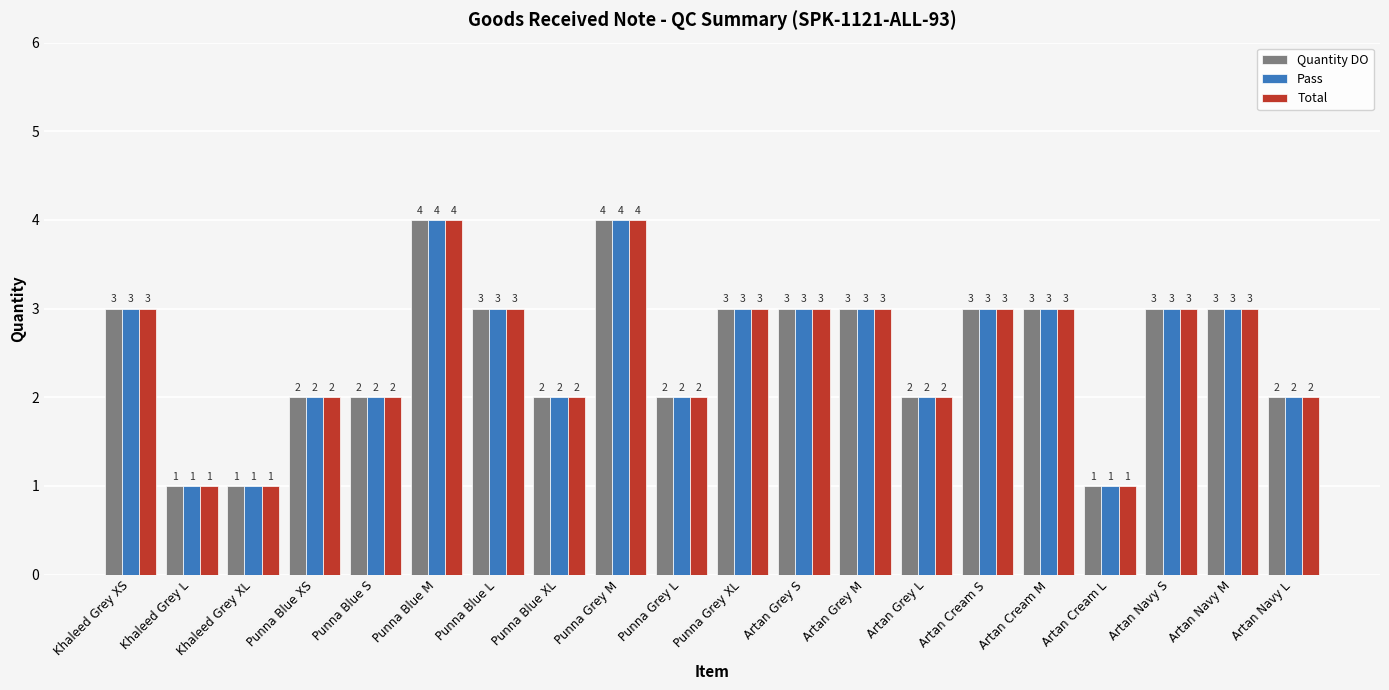

How many bars are there in total?

60